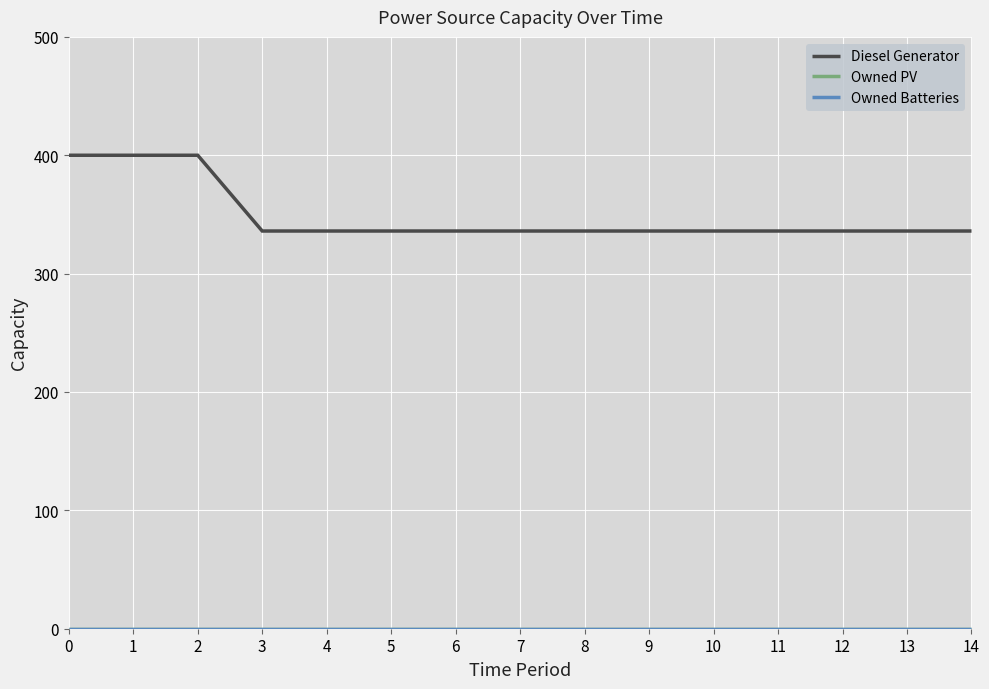

Is this an area chart (filled region under the line)?

No